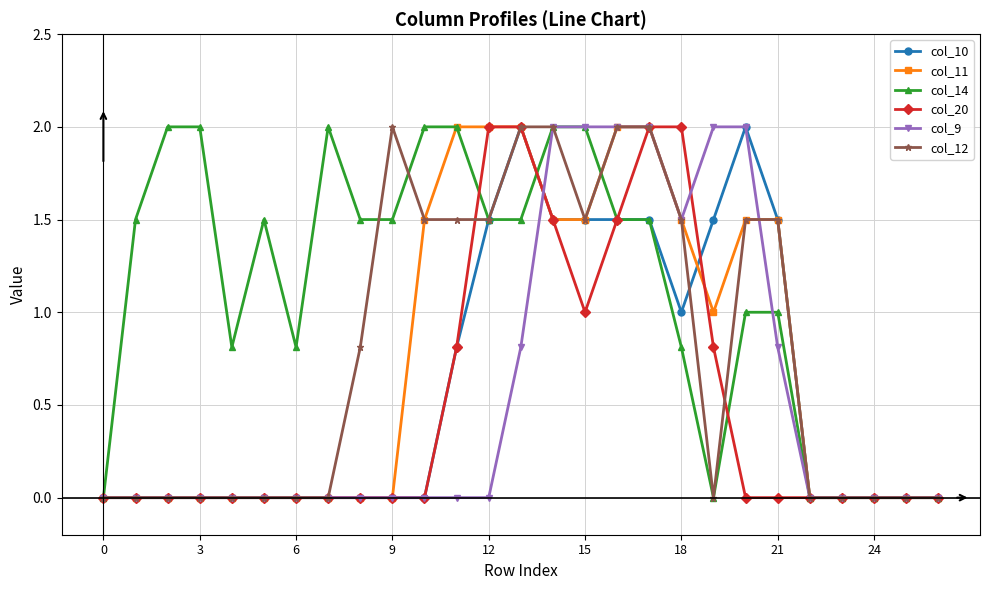

How many distinct data groups are displayed?

6